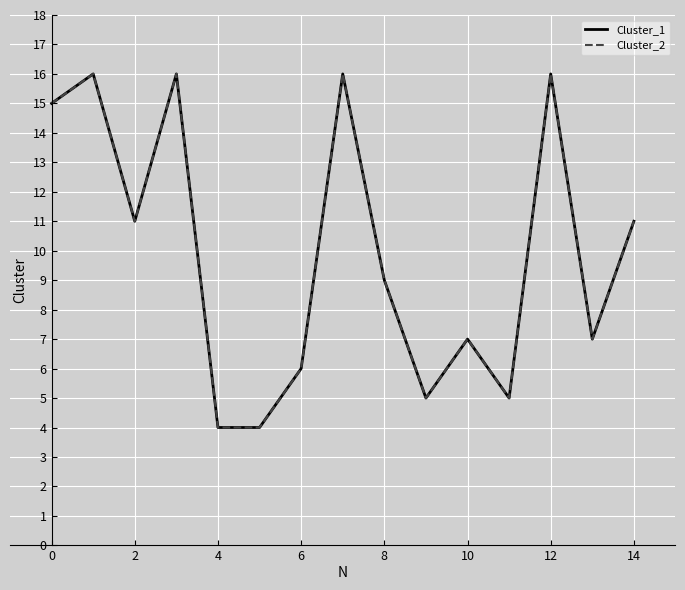

Does the chart display data point markers on the line(s)?

No